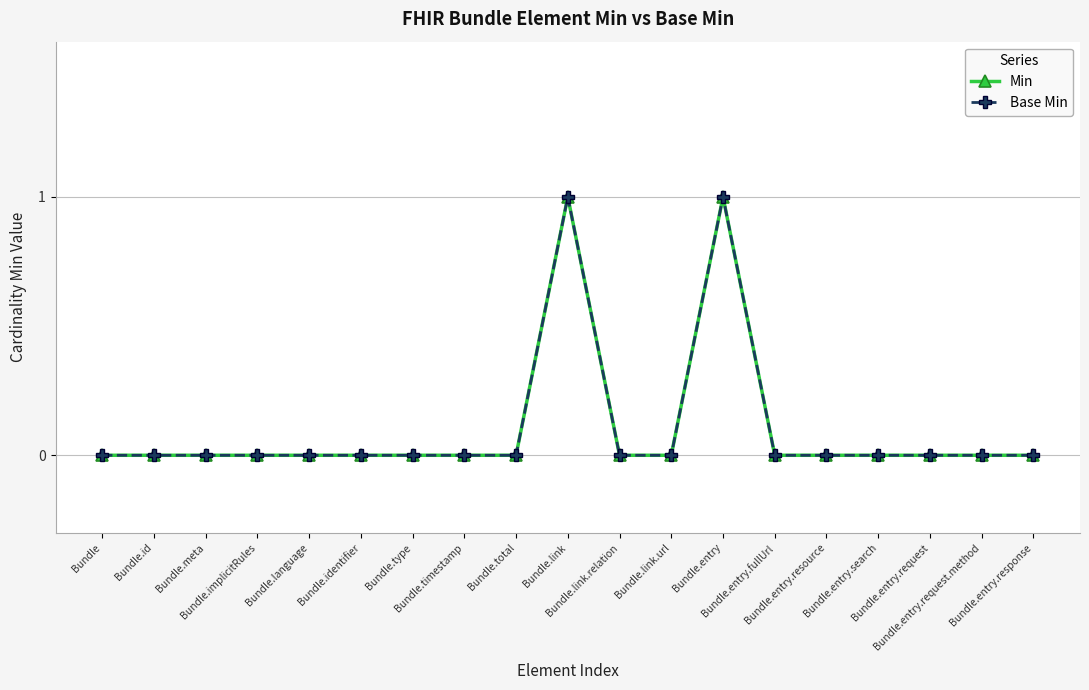

What is the label of the 14th point from the left?

Bundle.entry.fullUrl